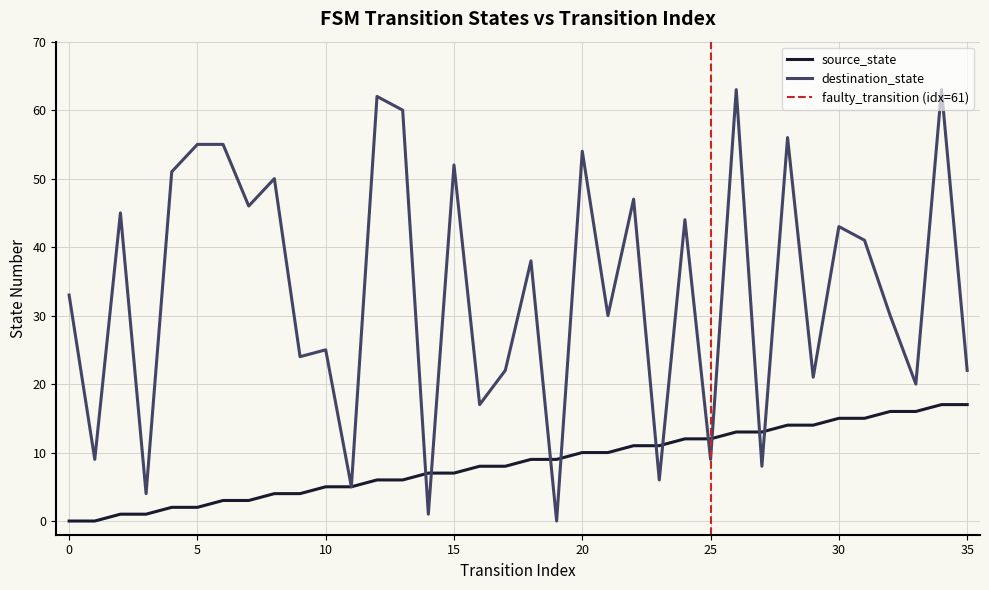

What is the average value of the destination_state series?

34